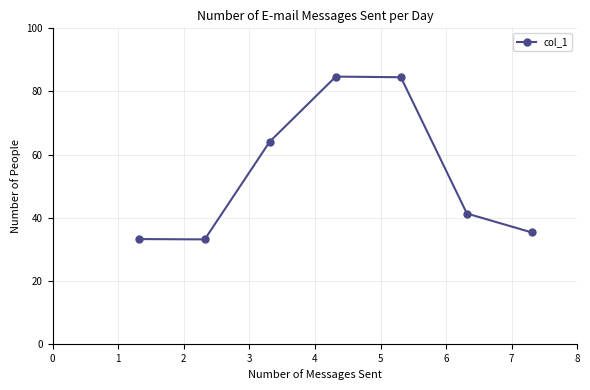

What is the average value?

53.7